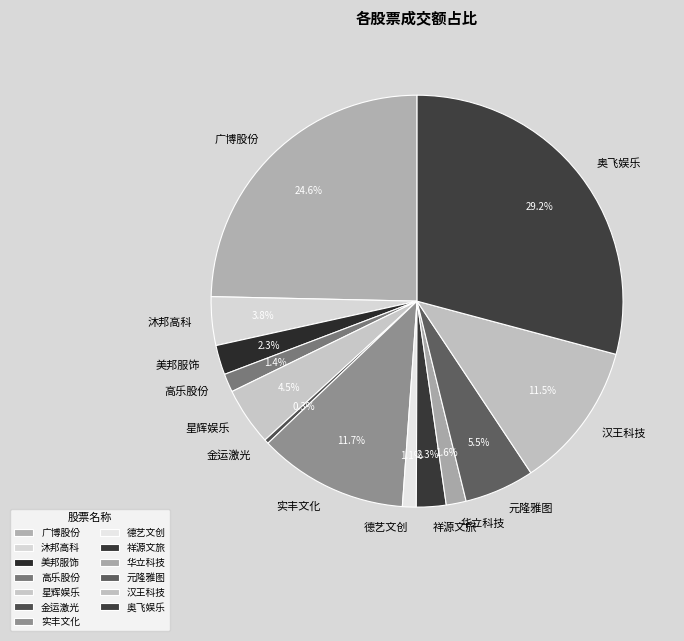

What percentage do 美邦服饰 and 德艺文创 together represent?

3.4%